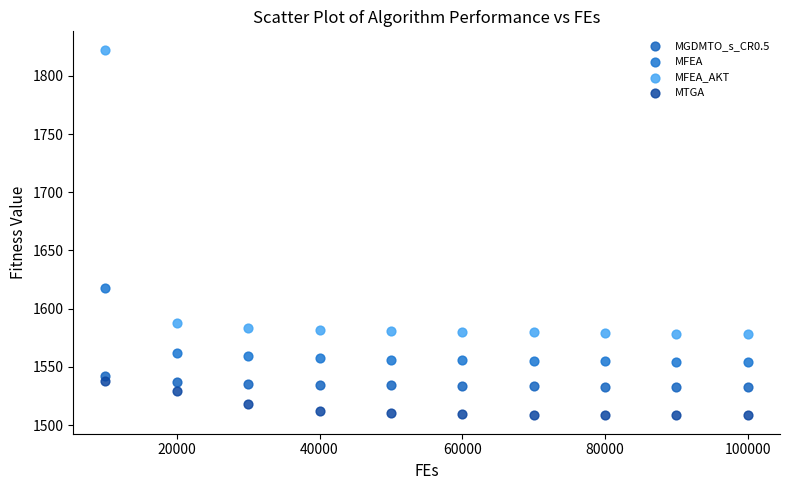

Which series has the widest spread of Y values?

MFEA_AKT